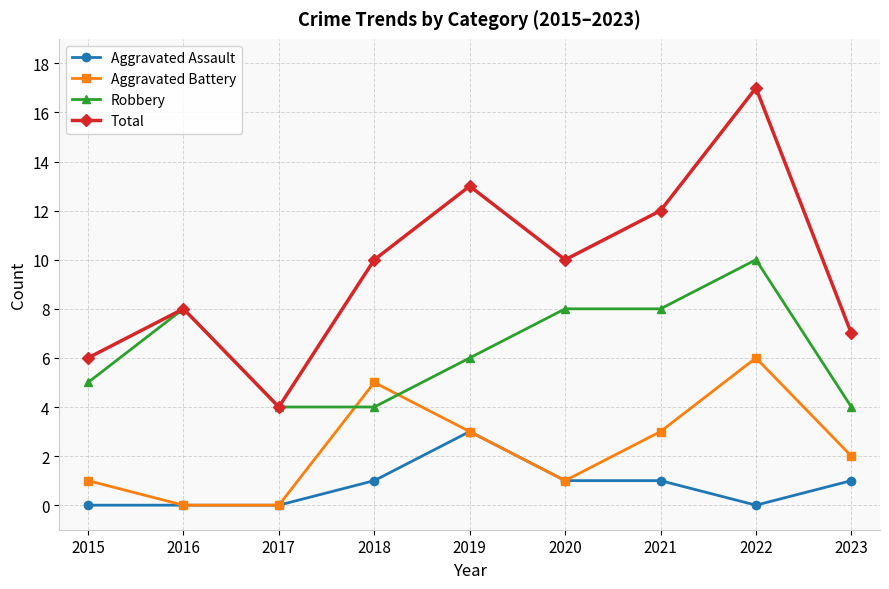

True or false: Total and Aggravated Battery intersect in this chart.

False